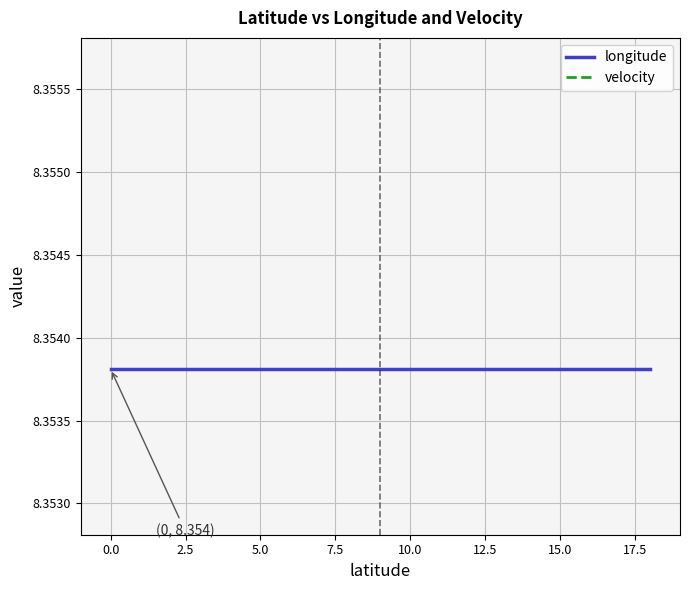

What is the highest value of the longitude series?

8.4